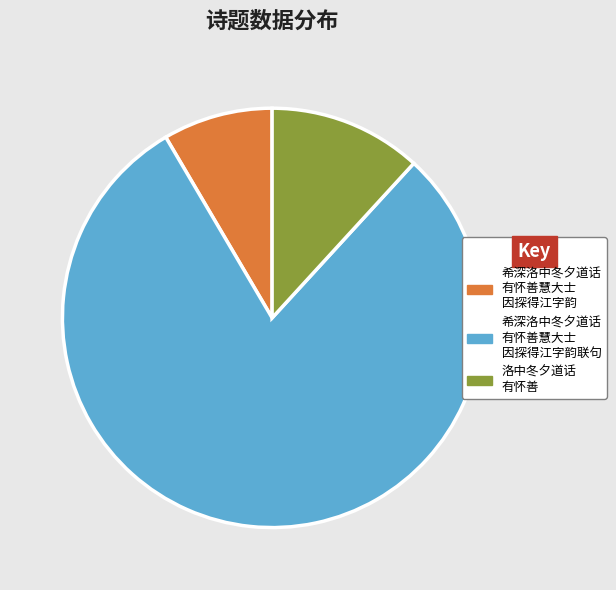

What is the ratio of the value at 希深洛中冬夕道话 有怀善慧大士 因探得江字韵联句 to the value at 洛中冬夕道话 有怀善?

6.8